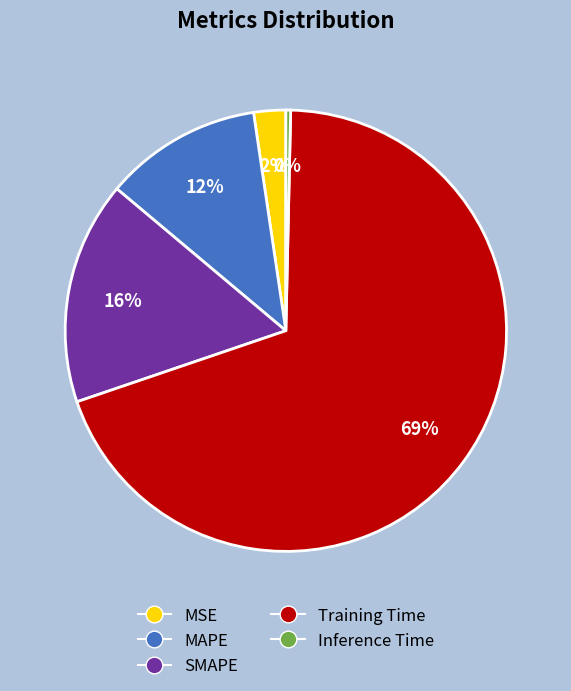

To the nearest percent, what is the combined percentage of Inference Time and Training Time?

70%